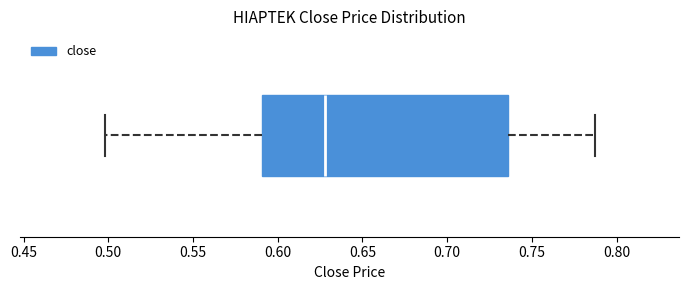

Where does the left whisker of the box end on the x-axis? The values are not printed on the chart, so give them approximately, as read against the axis.

0.500